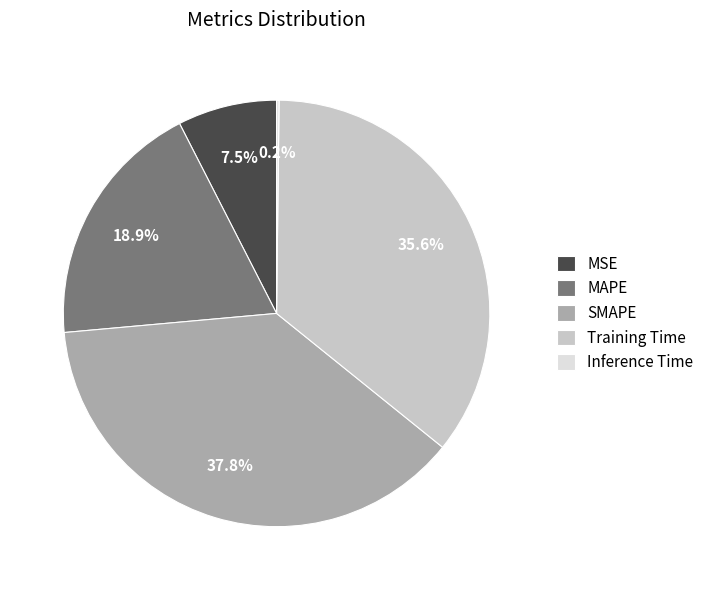

Is it true that Training Time is 36% of the pie?

True